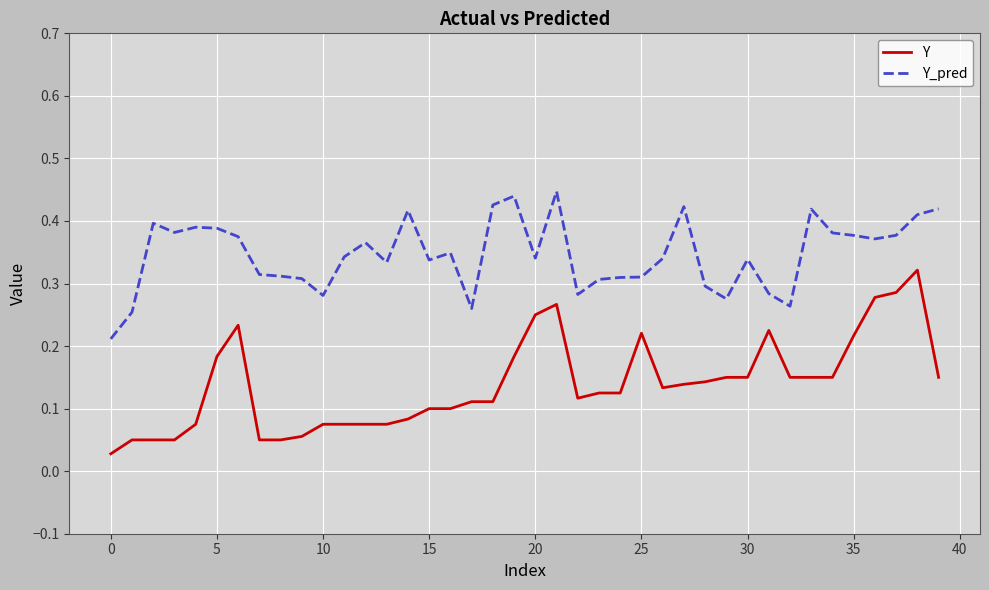

Rank the series by their average value, from lowest to highest.

Y, Y_pred